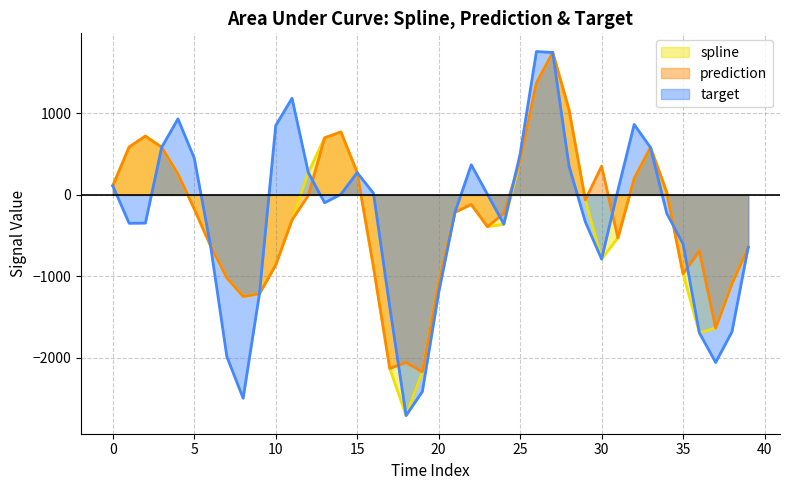

Rank the series at 31 from lowest to highest value.

spline, prediction, target